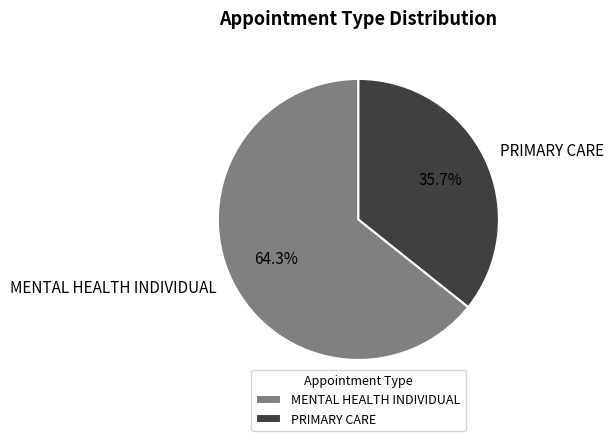

What is the ratio of the value at MENTAL HEALTH INDIVIDUAL to the value at PRIMARY CARE?

1.8